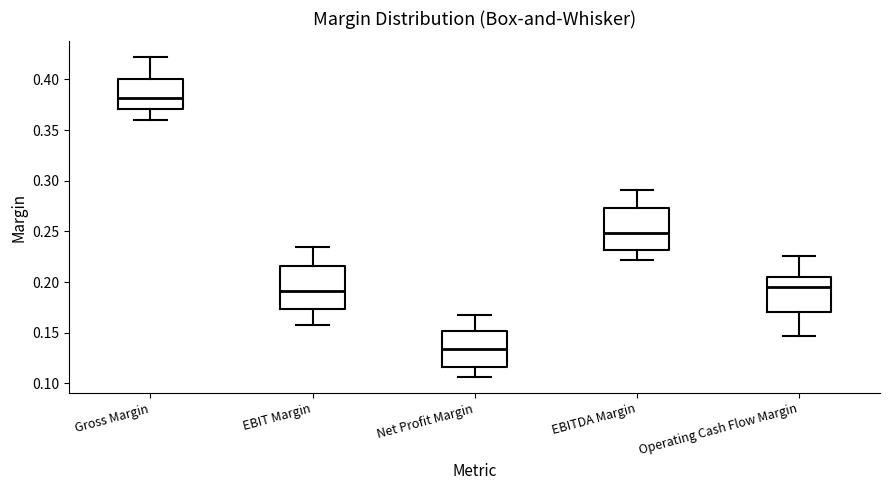

Which box has the highest median line?

Gross Margin